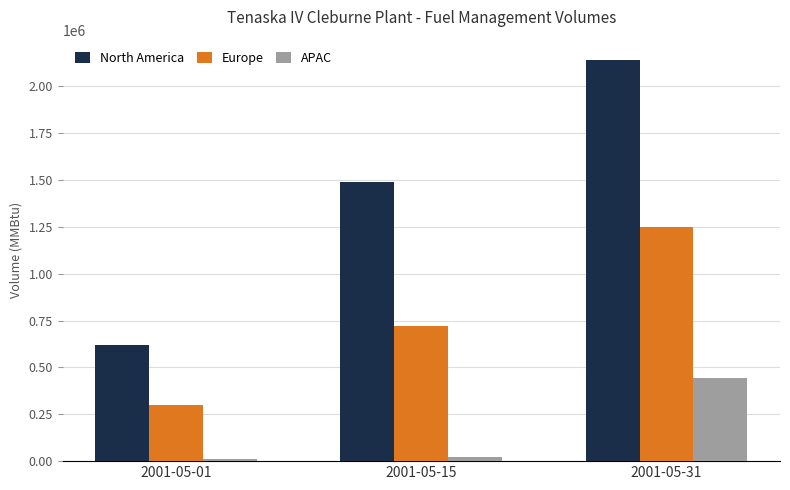

What is the difference between the highest and lowest values at 2001-05-15?

1464610